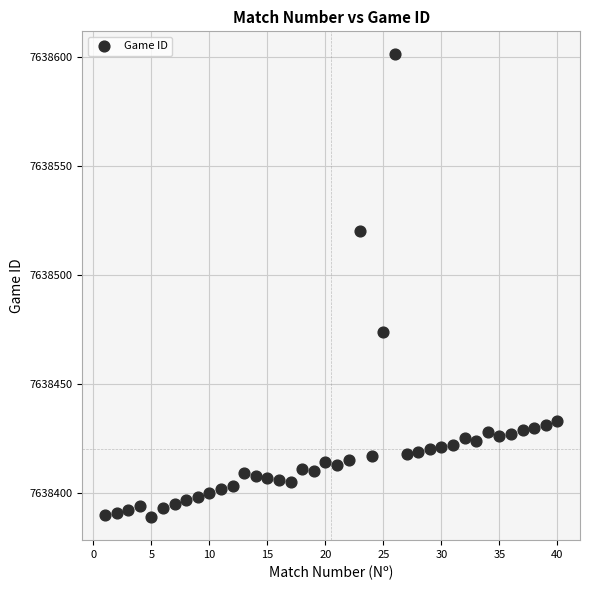

What Y value in the scatter plot is closest to 7638495?

7638474